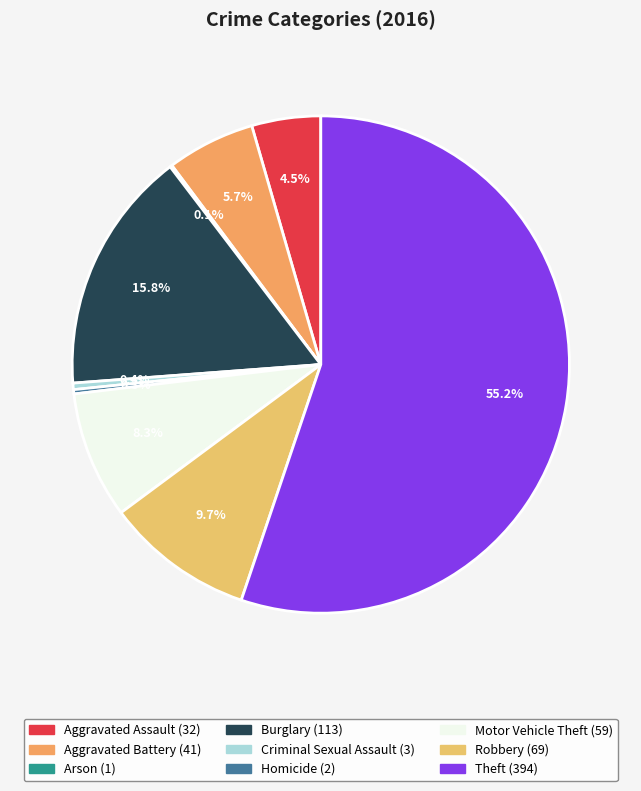

Which category accounts for the majority?

Theft